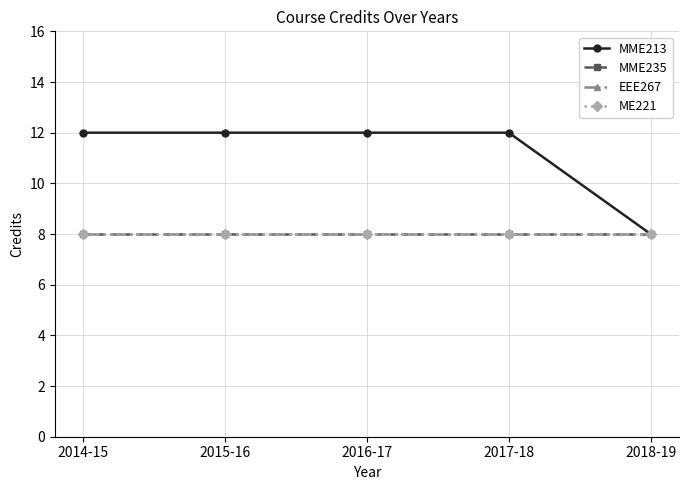

Which series changed the most between 2017-18 and 2018-19?

MME213